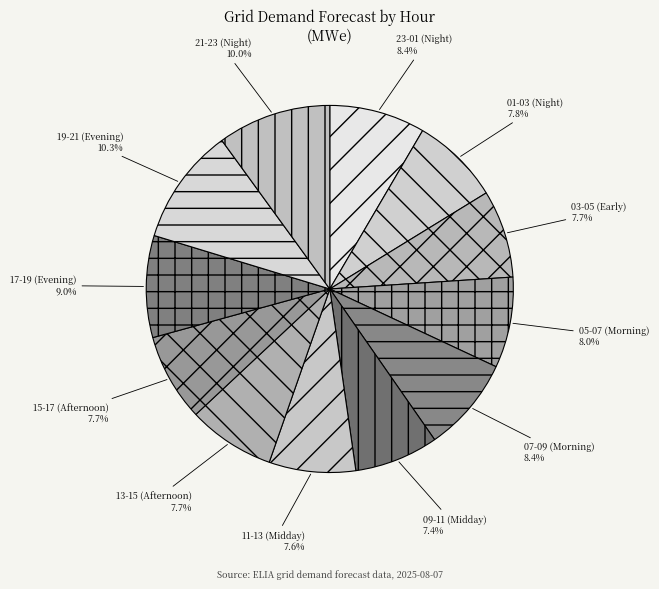

Does any single category account for the majority?

No